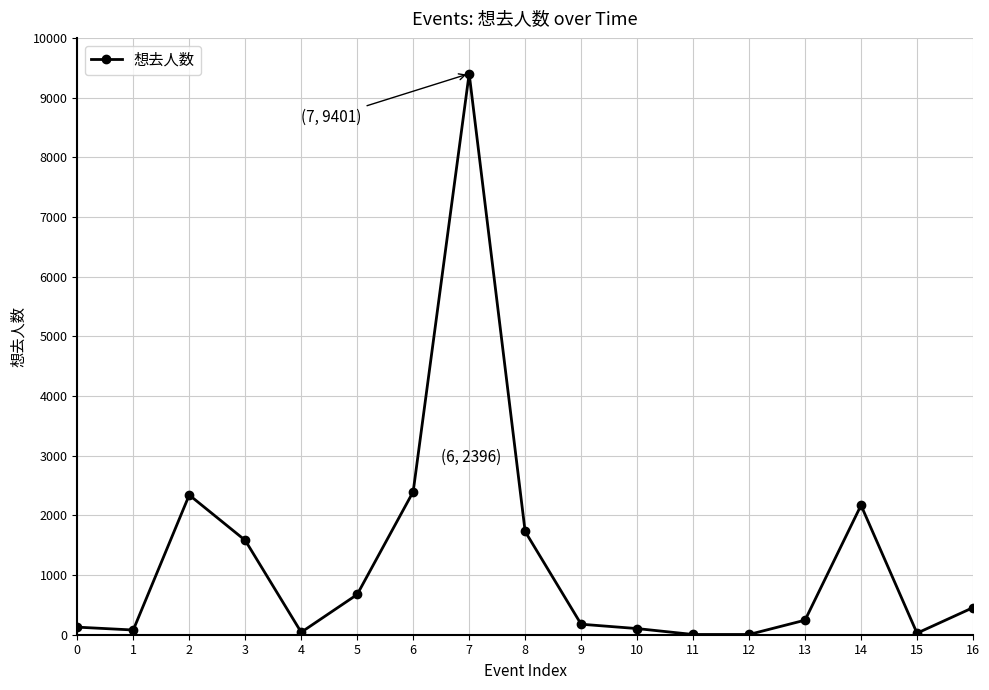

True or false: the data shows 676 at 8.

False